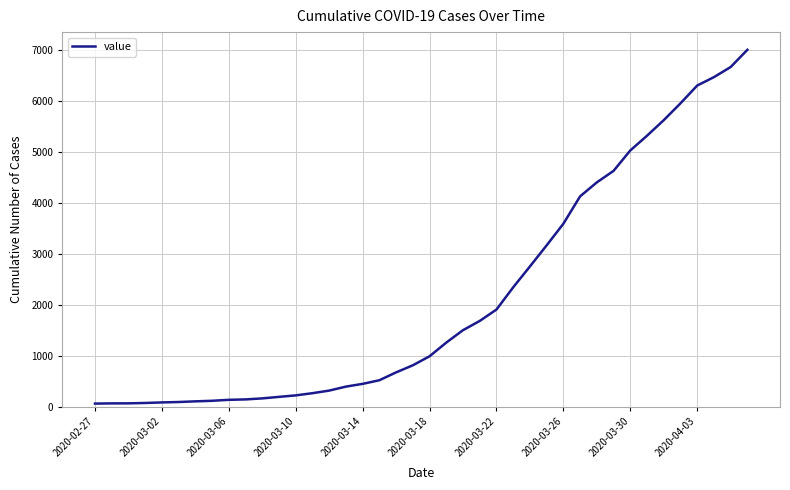

What is the difference between the maximum and minimum values?

6938